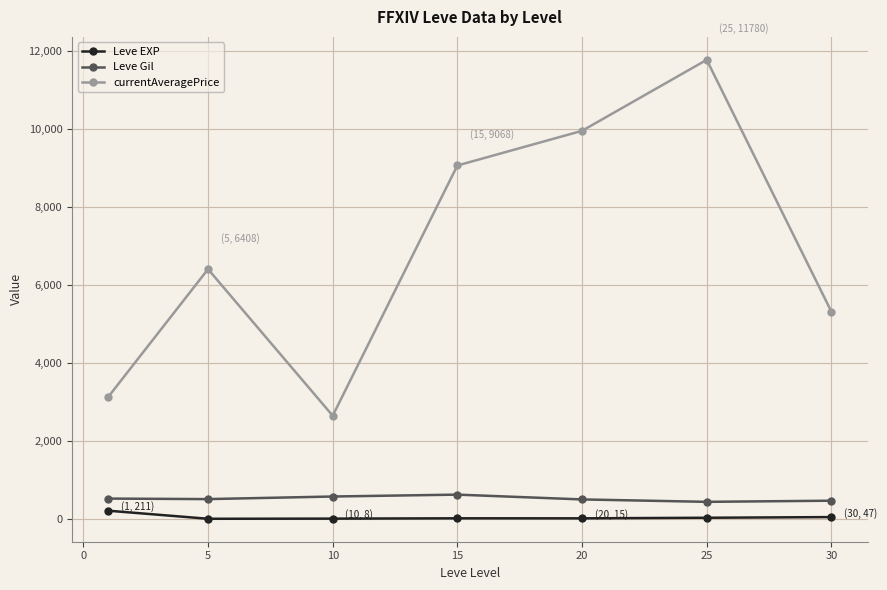

What is the difference between the maximum and second lowest values in the currentAveragePrice series?

8646.7